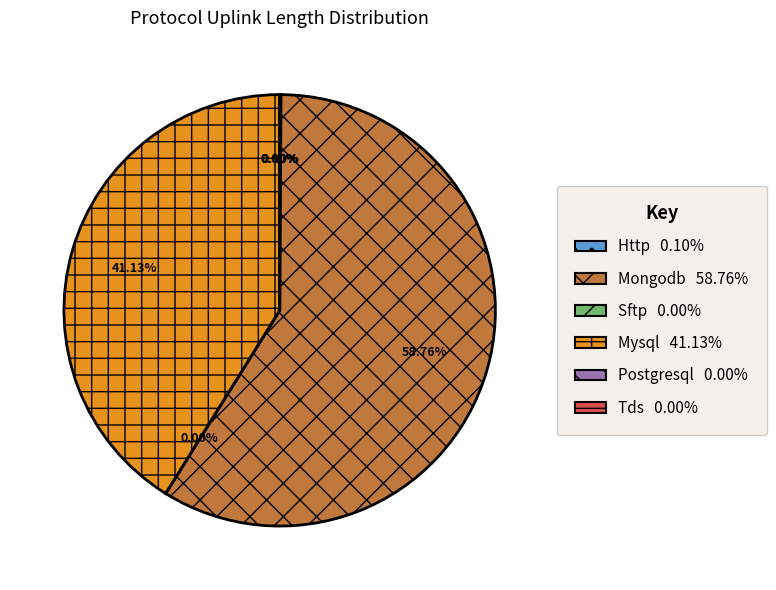

Is there a majority slice in this chart?

Yes